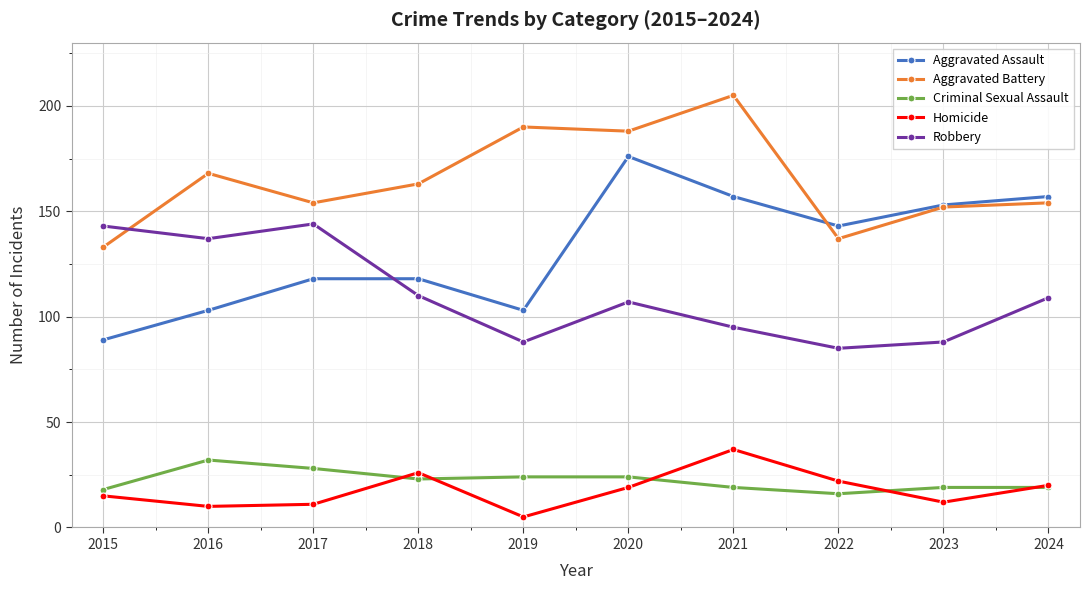

What is the value of the Robbery point at the 9th from the left?

88